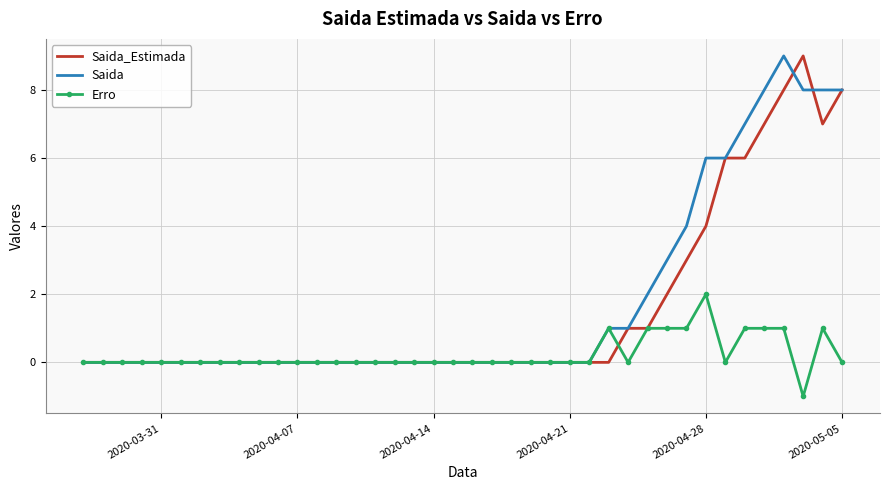

What is the maximum value for Saida_Estimada?

9